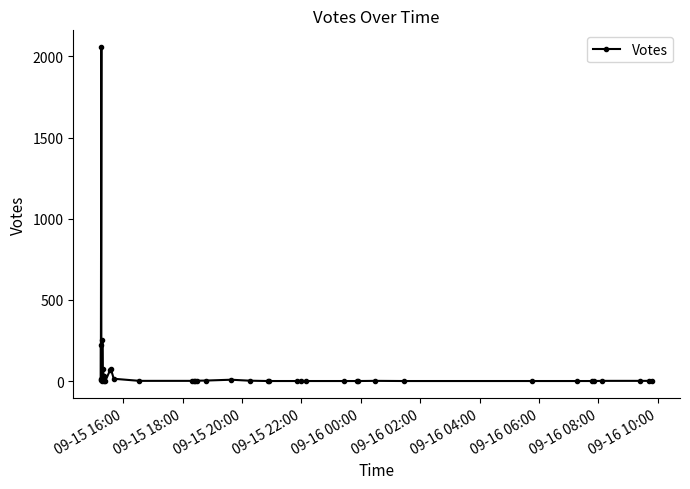

What is the average value?

71